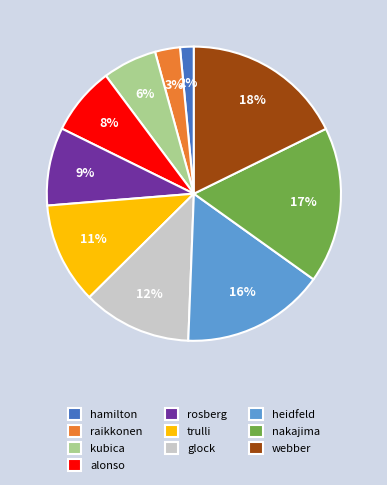

Is the sum of hamilton and alonso greater than half?

No